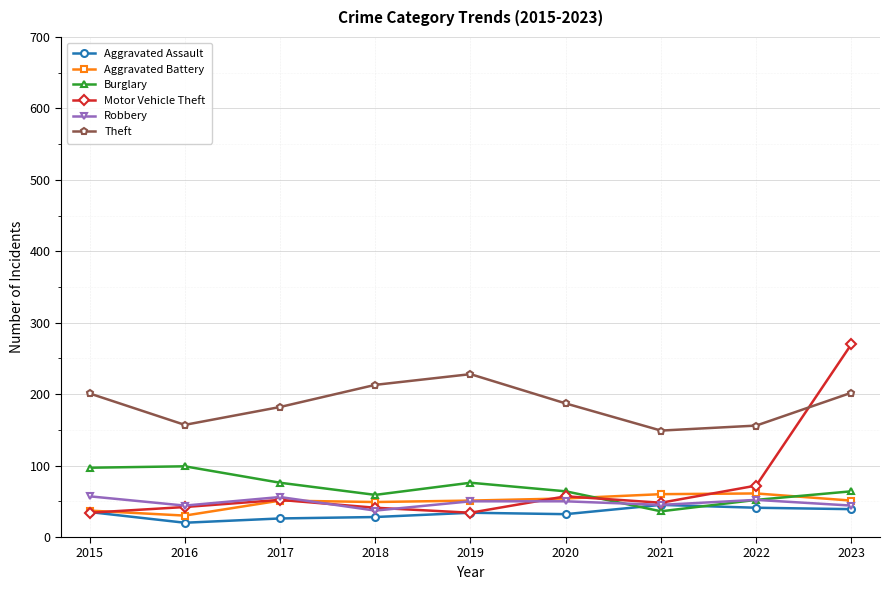

How many interior local peaks does the Motor Vehicle Theft series have?

2